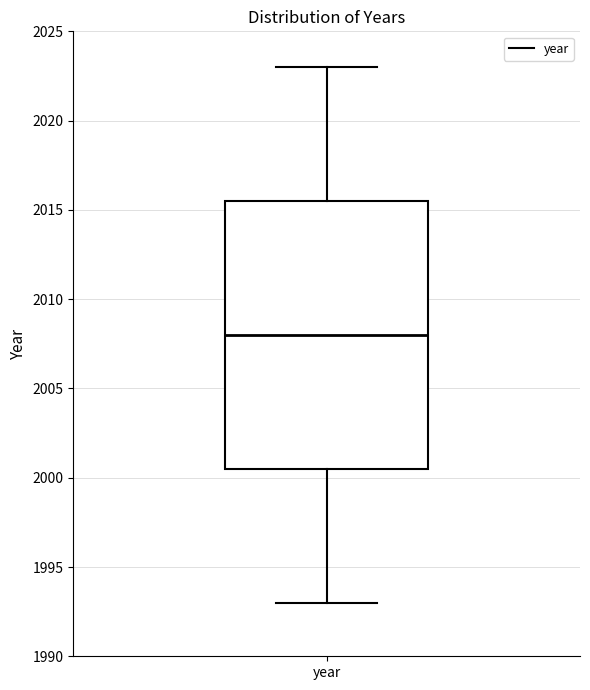

Transcribe this box plot: give where the median line is, the range the box spans, and where the two whiskers end, as read against the y-axis. The values are not printed on the chart, so give them approximately, as read against the axis.

median 2008.0, box 2000.5 to 2015.5, whiskers 1993.0 to 2023.0